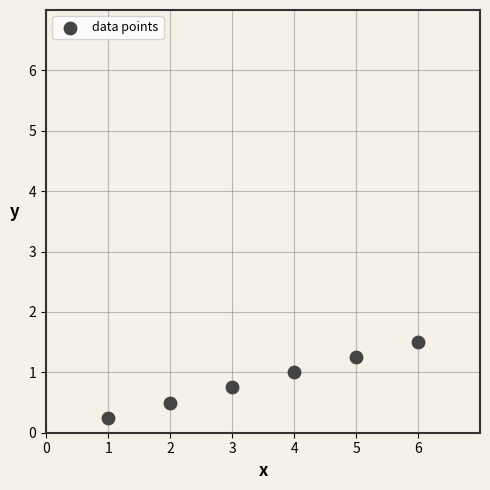

What is the average X value?

3.5